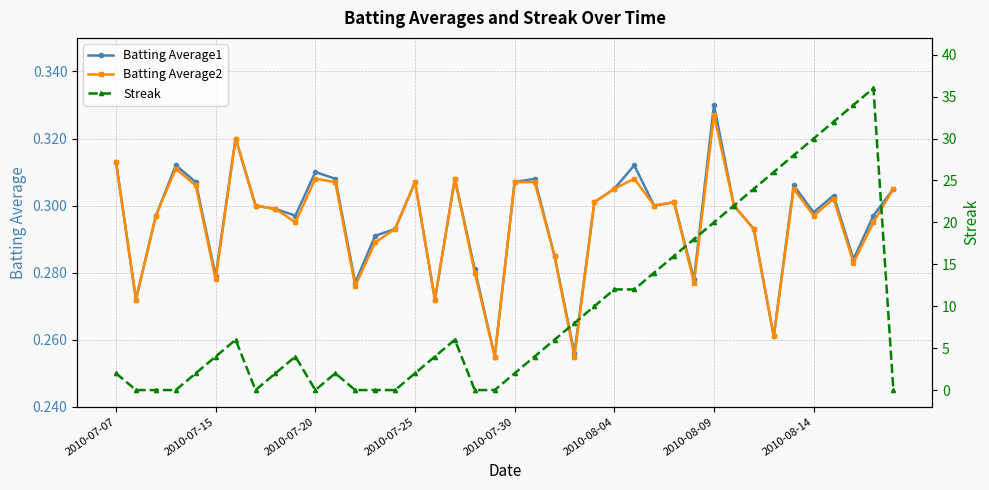

The value of Batting Average2 at 2010-07-07 is 0.4. True or false?

False